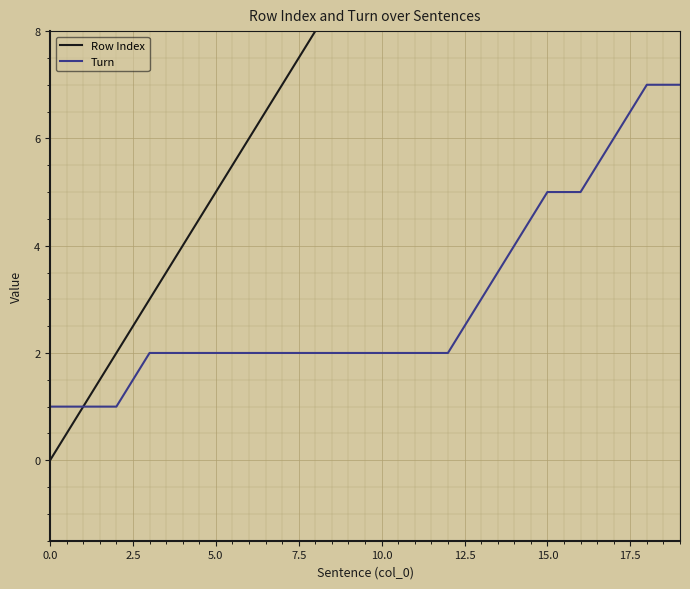

True or false: Turn and Row Index cross at least once.

False